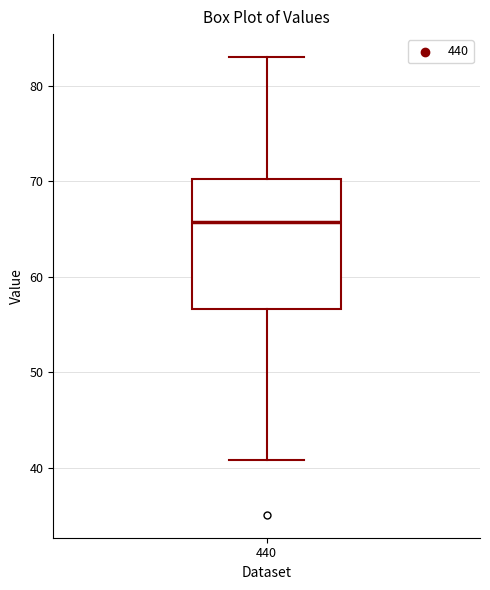

Where is the upper edge of the box at x = 440 on the y-axis? The values are not printed on the chart, so give them approximately, as read against the axis.

70